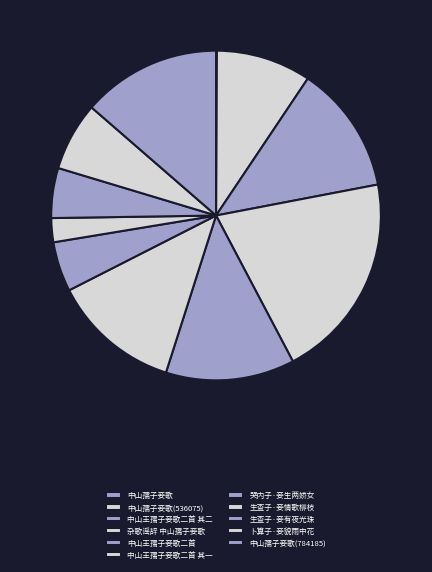

What is the ratio of the value at 哭内子·妾生两娇女 to the value at 中山王孺子妾歌二首 其二?

0.4